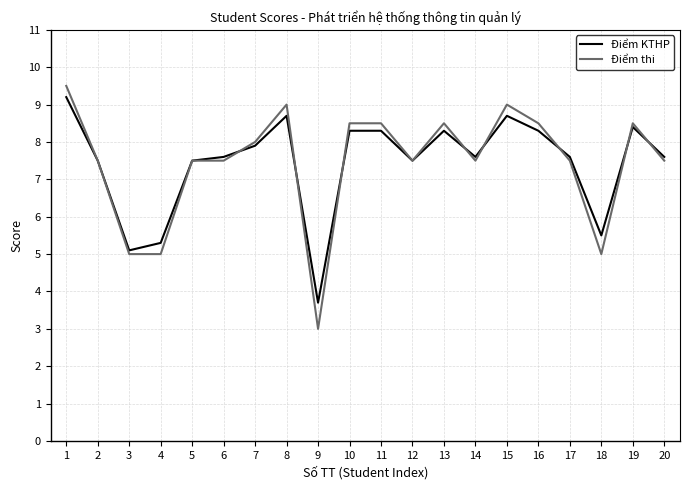

The value of Điểm KTHP at 17 is 7.6. True or false?

True